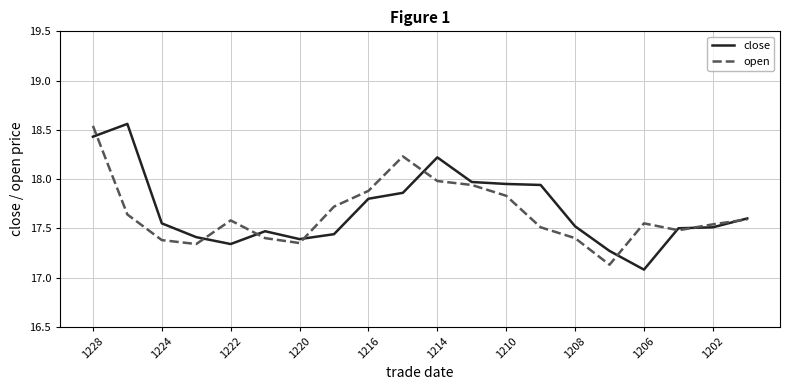

What is the minimum value shown in the chart?

17.1